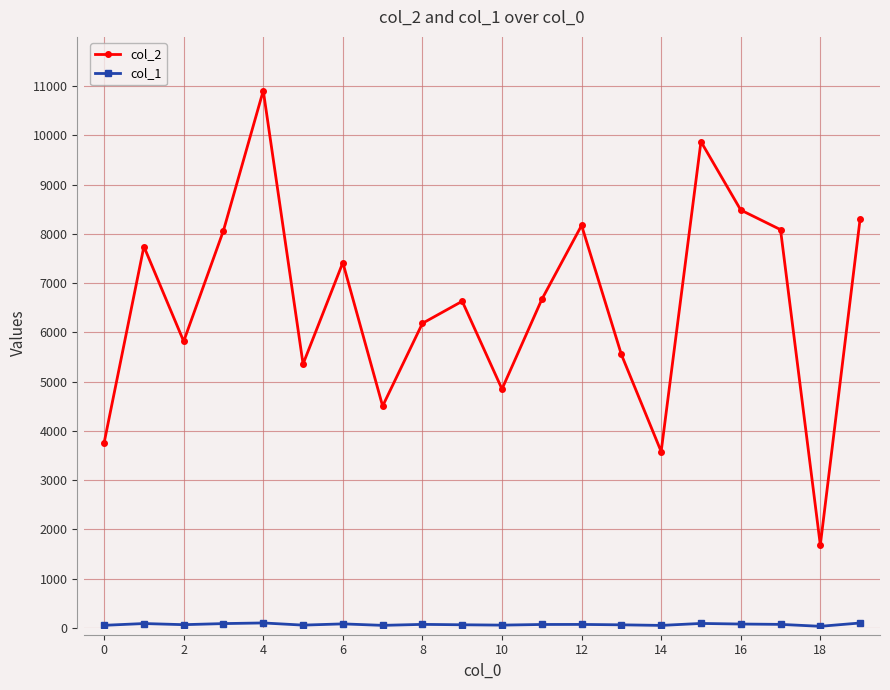

What is the greatest value displayed?

10909